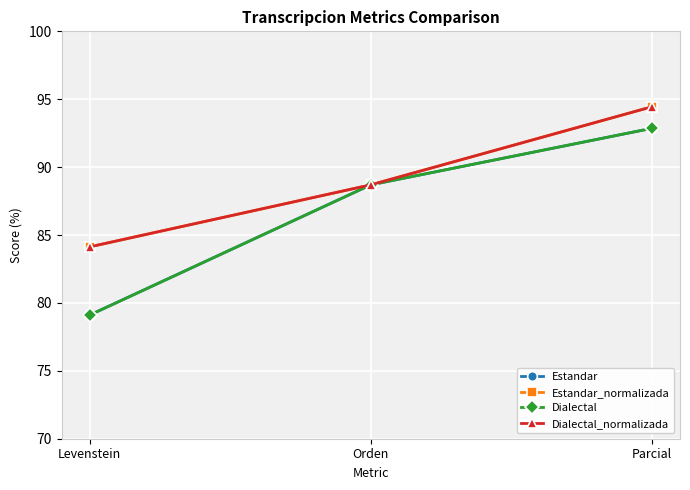

How many data points in Dialectal are above 88?

2